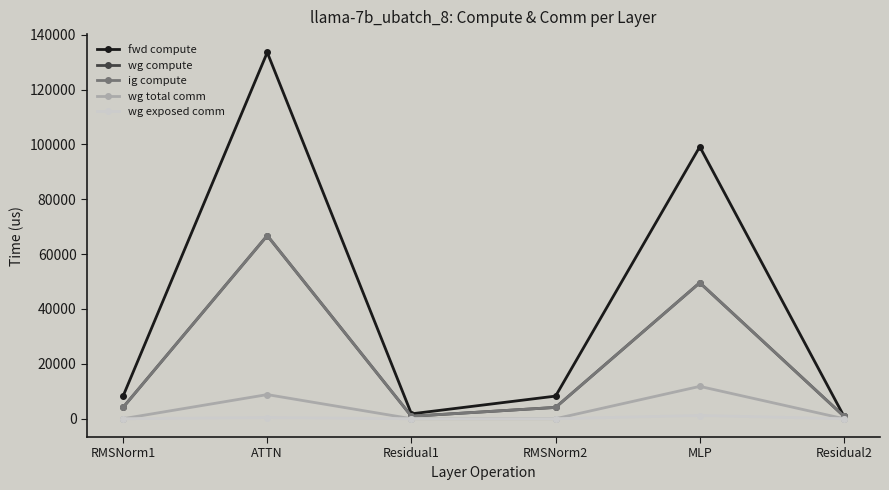

At which category is the sum across all series the highest?

ATTN